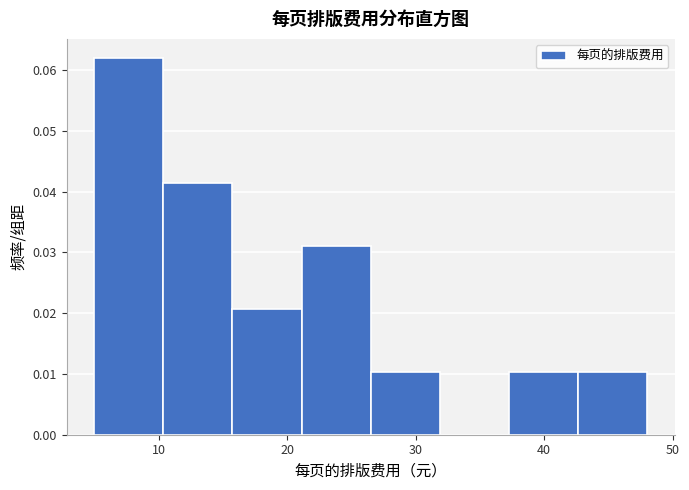

Reading left to right, transcribe this chart: for each bar, give the range it covers on the x-axis and its height. Neither the bar edges nor the heights are printed on the chart, so give them approximately, as read against the axes.

5 to 10: 0.062
10 to 16: 0.041
16 to 21: 0.021
21 to 27: 0.031
27 to 32: 0.010
32 to 37: 0
37 to 43: 0.010
43 to 48: 0.010